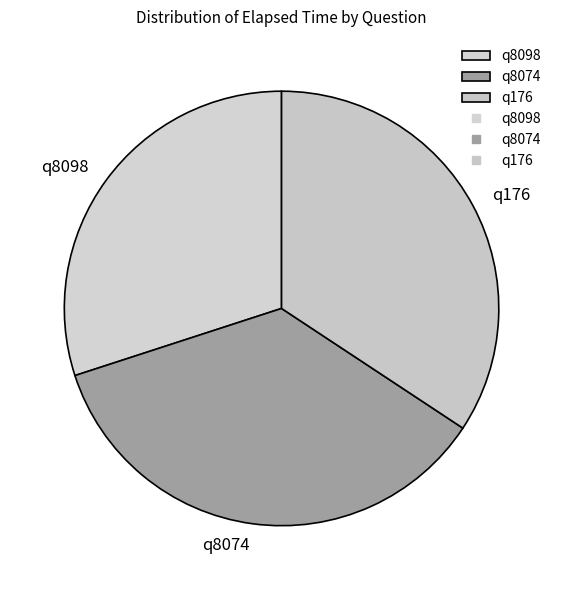

Does any single category account for the majority?

No